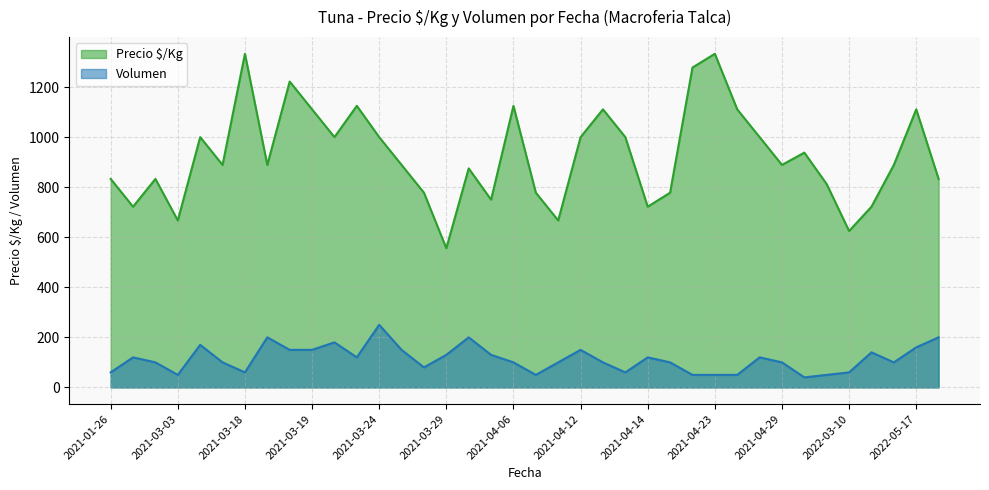

True or false: Precio $/Kg and Volumen cross at least once.

False